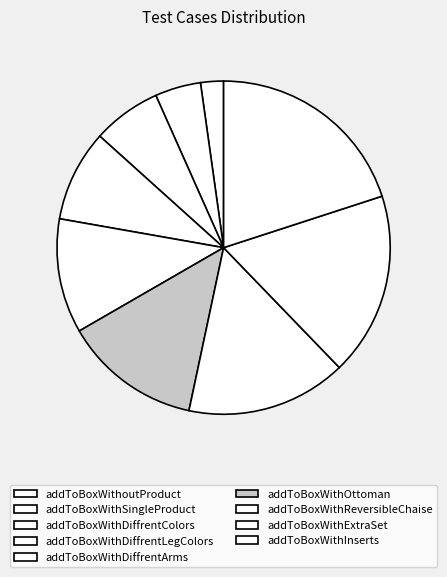

Count the number of slices in the pie.

9